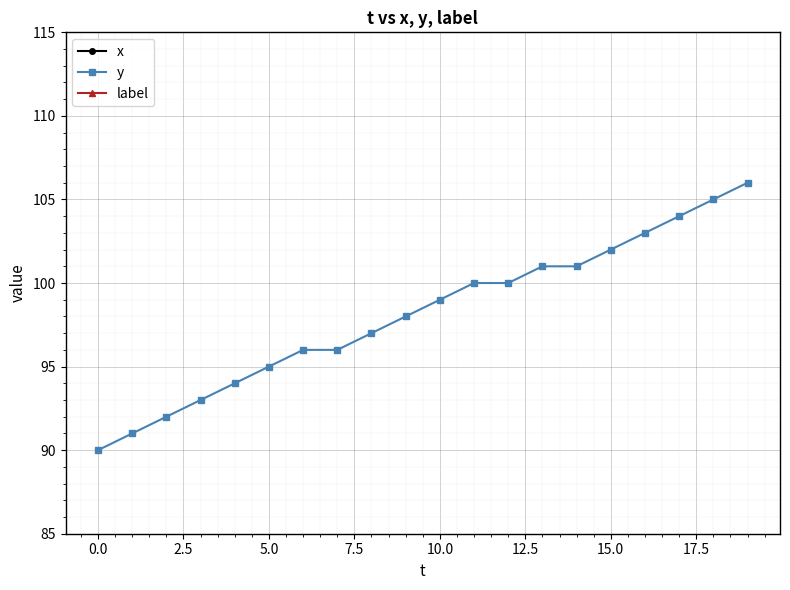

What is the minimum value for y?

90